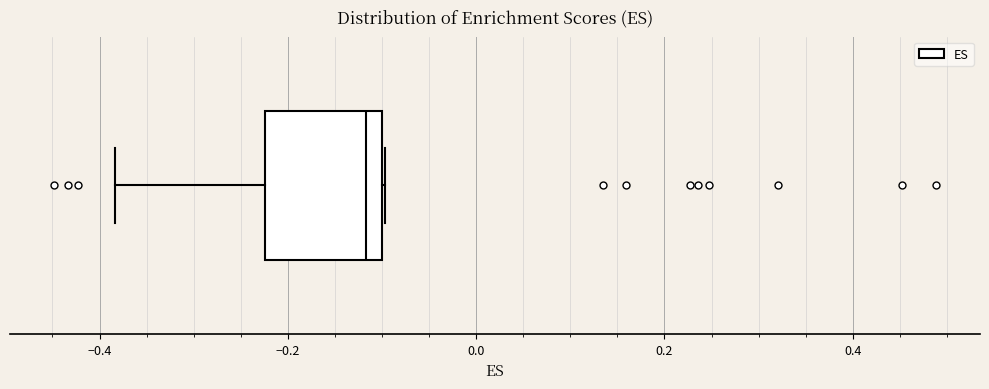

Transcribe this box plot: give where the median line is, the range the box spans, and where the two whiskers end, as read against the x-axis. The values are not printed on the chart, so give them approximately, as read against the axis.

median -0.12, box -0.22 to -0.10, whiskers -0.38 to -0.10